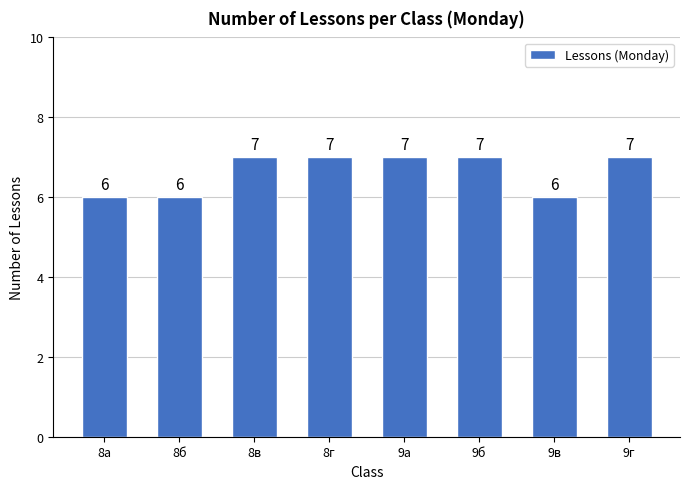

What is the smallest value displayed?

6